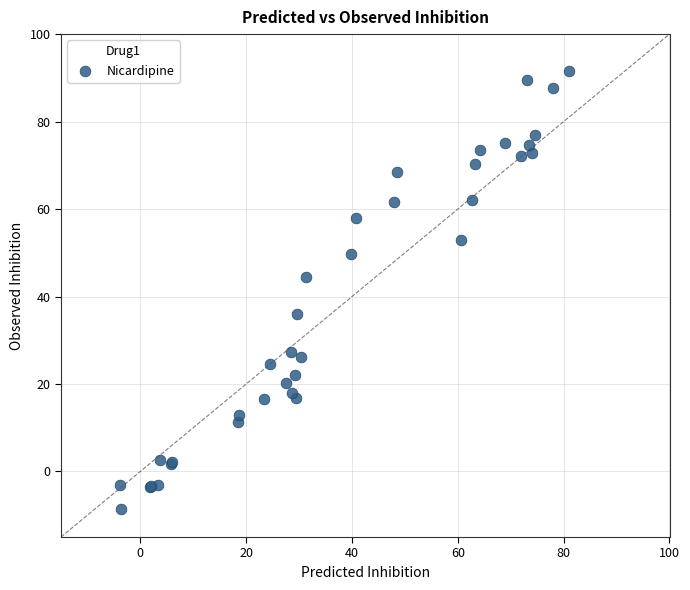

What Y value in the scatter plot is closest to 41?

44.4